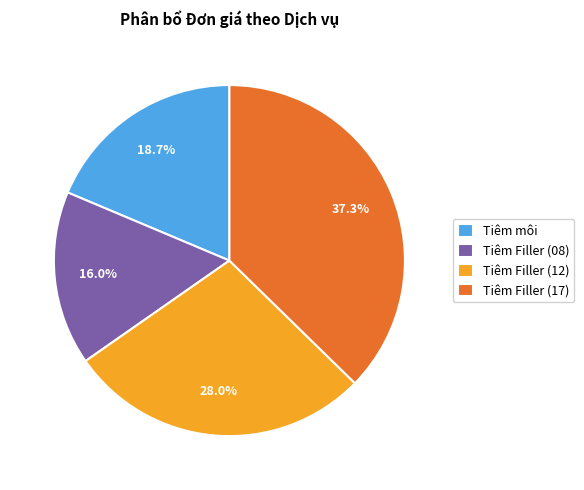

True or false: Tiêm Filler (17) accounts for 44% of the total.

False